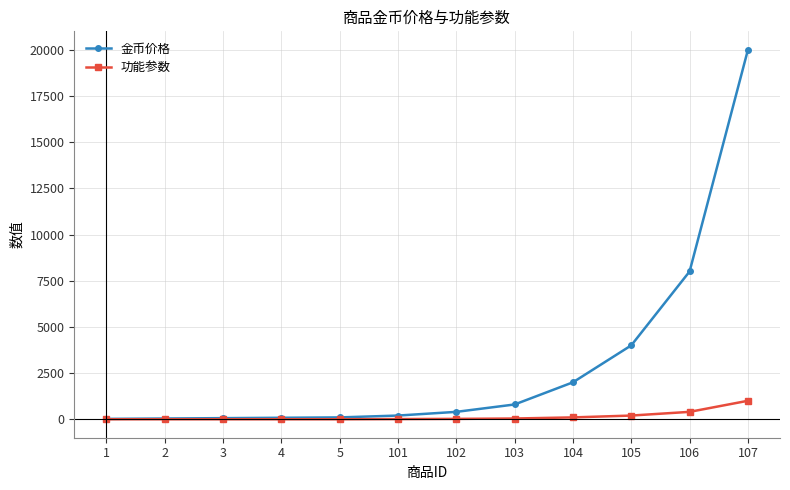

What is the difference between the second highest and minimum values in the 金币价格 series?

7980